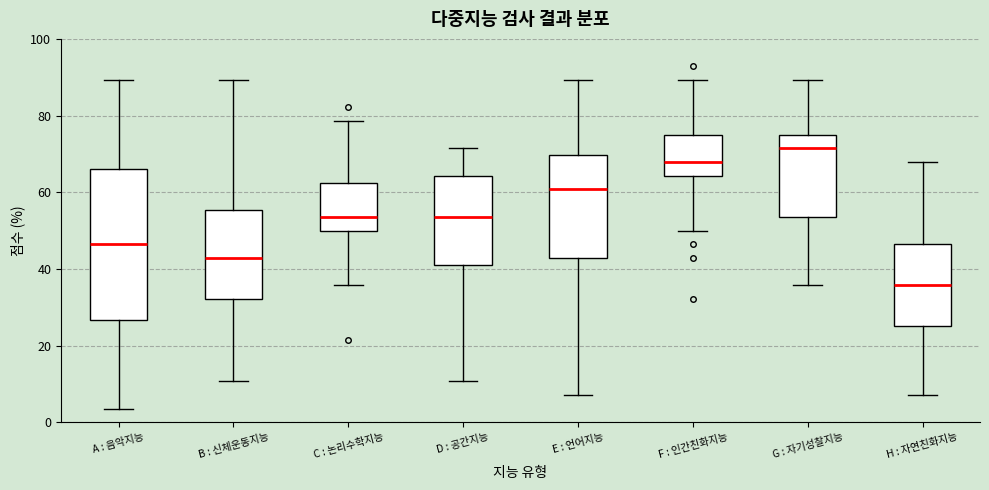

Reading left to right, read every box against the y-axis: the position of its median line, the range the box covers, and the ends of its whiskers. The values are not printed on the chart, so give them approximately, as read against the axis.

A : 음악지능: median 46, box 26 to 66, whiskers 4 to 90
B : 신체운동지능: median 42, box 32 to 56, whiskers 10 to 90
C : 논리수학지능: median 54, box 50 to 62, whiskers 36 to 78
D : 공간지능: median 54, box 42 to 64, whiskers 10 to 72
E : 언어지능: median 60, box 42 to 70, whiskers 8 to 90
F : 인간친화지능: median 68, box 64 to 76, whiskers 50 to 90
G : 자기성찰지능: median 72, box 54 to 76, whiskers 36 to 90
H : 자연친화지능: median 36, box 26 to 46, whiskers 8 to 68